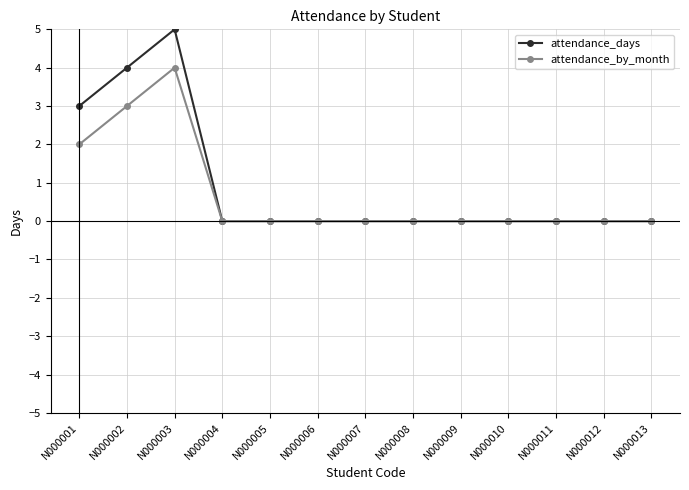

True or false: attendance_days has a value of 0 at N000007.

True